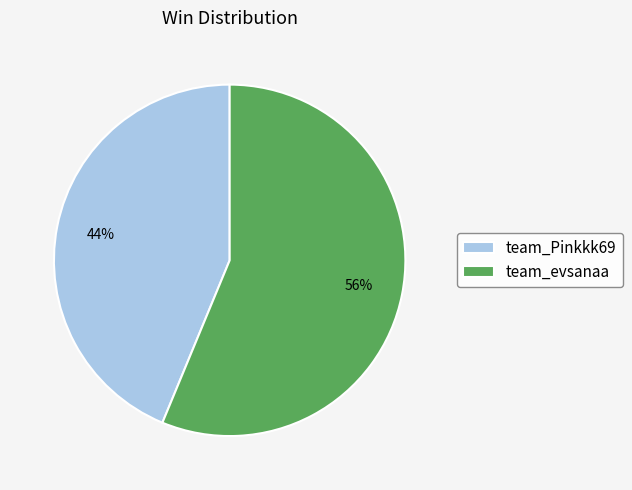

Is there any slice that represents more than half of the pie?

Yes